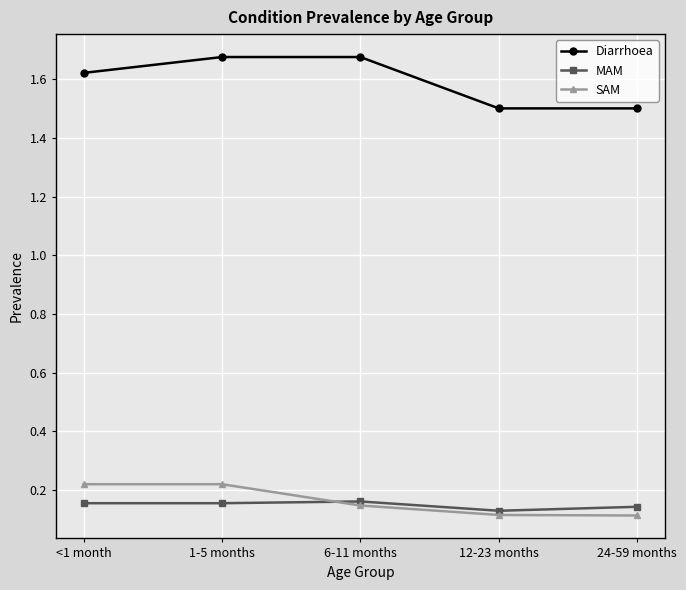

At which category is the sum across all series the highest?

1-5 months